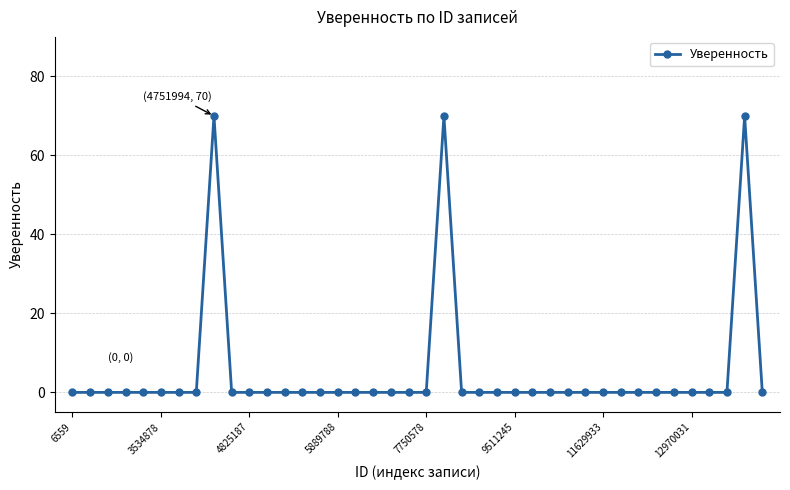

Is this an area chart (filled region under the line)?

No